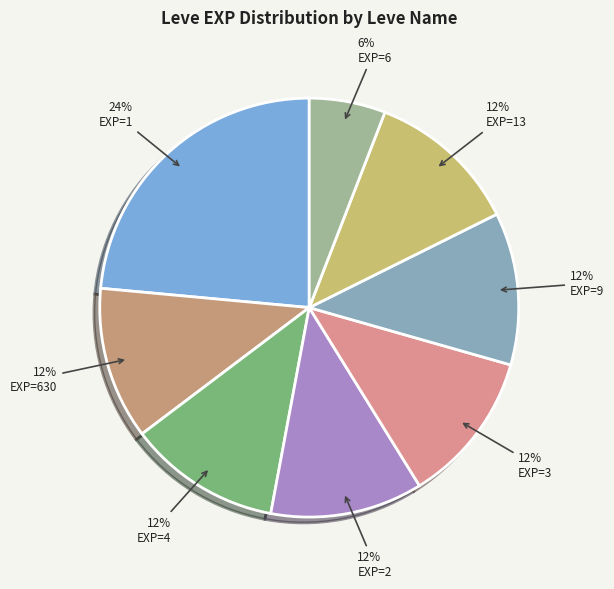

How many segments does this pie chart have?

8